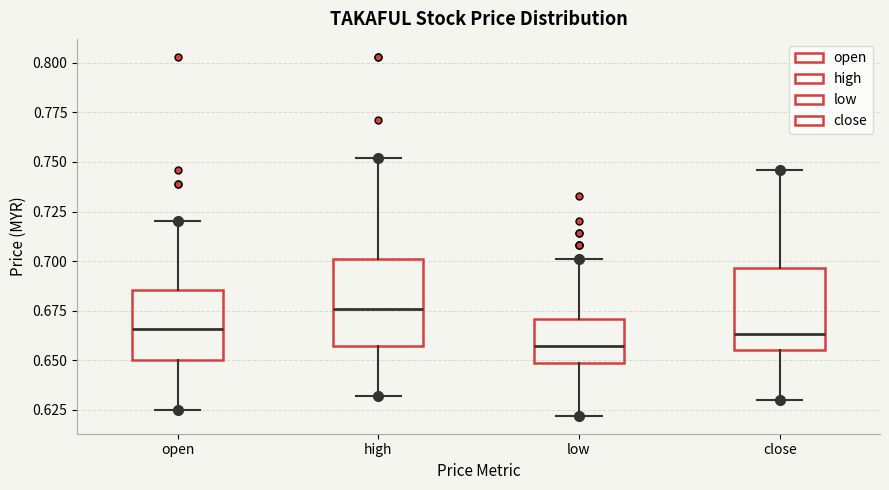

Reading left to right, read every box against the y-axis: the position of its median line, the range the box covers, and the ends of its whiskers. The values are not printed on the chart, so give them approximately, as read against the axis.

open: median 0.665, box 0.650 to 0.685, whiskers 0.625 to 0.720
high: median 0.675, box 0.655 to 0.700, whiskers 0.630 to 0.750
low: median 0.655, box 0.650 to 0.670, whiskers 0.620 to 0.700
close: median 0.665, box 0.655 to 0.695, whiskers 0.630 to 0.745